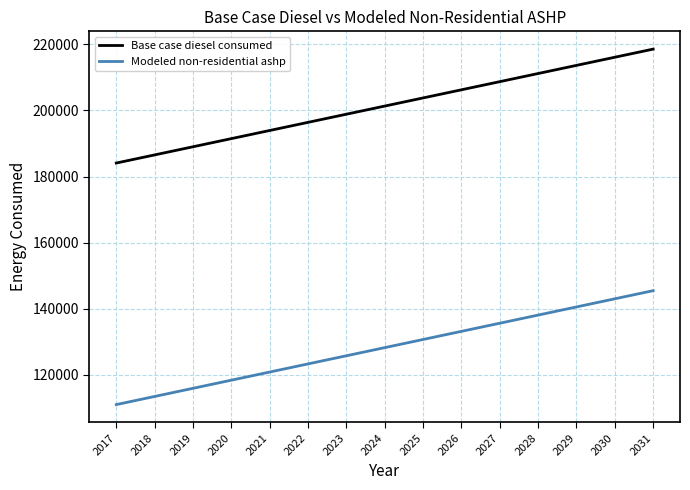

Does the chart display data point markers on the line(s)?

No